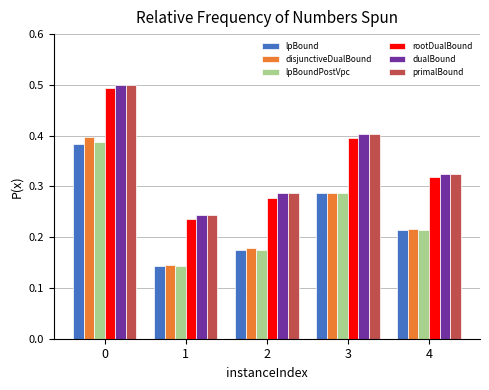

Between 1 and 4, which series saw the biggest shift?

rootDualBound